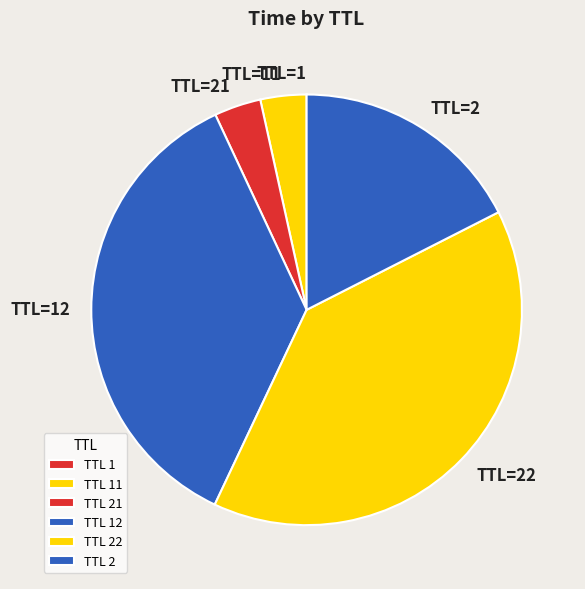

Does any single category account for the majority?

No